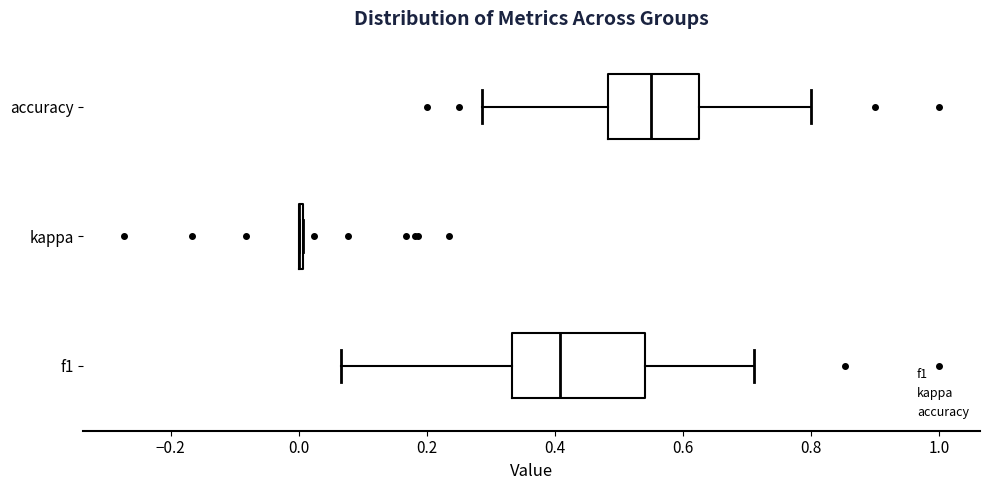

Where does the median line of the box for f1 sit on the x-axis? The values are not printed on the chart, so give them approximately, as read against the axis.

0.40